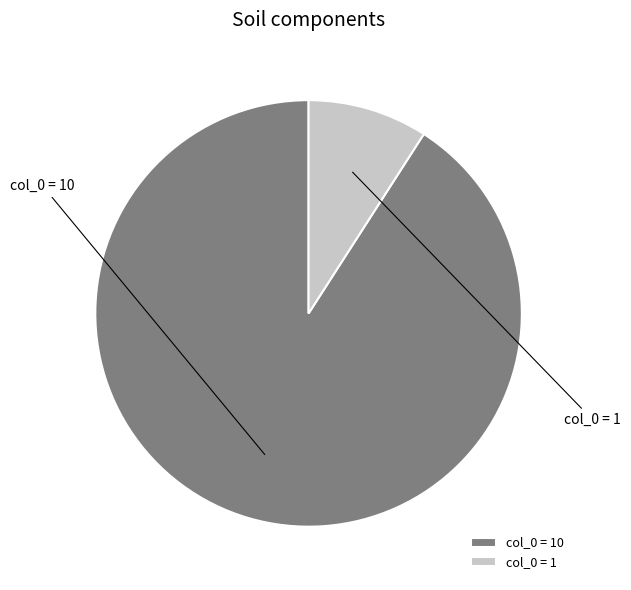

Which slice is the smallest?

col_0 (1)